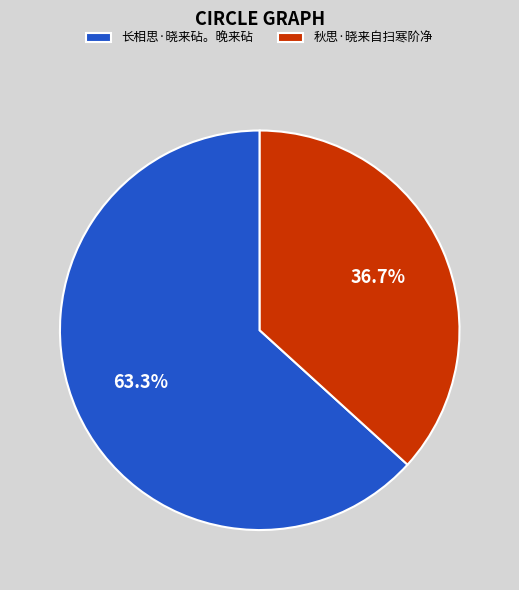

Which has a higher value, 秋思·晓来自扫寒阶净 or 长相思·晓来砧。晚来砧?

长相思·晓来砧。晚来砧